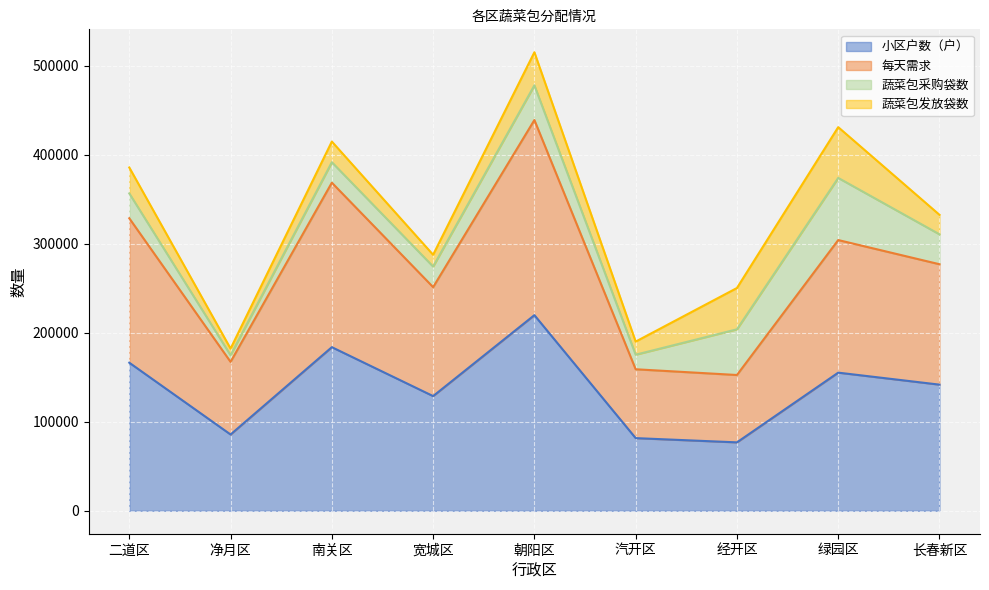

What is the sum of all 每天需求 values?

2448381.0